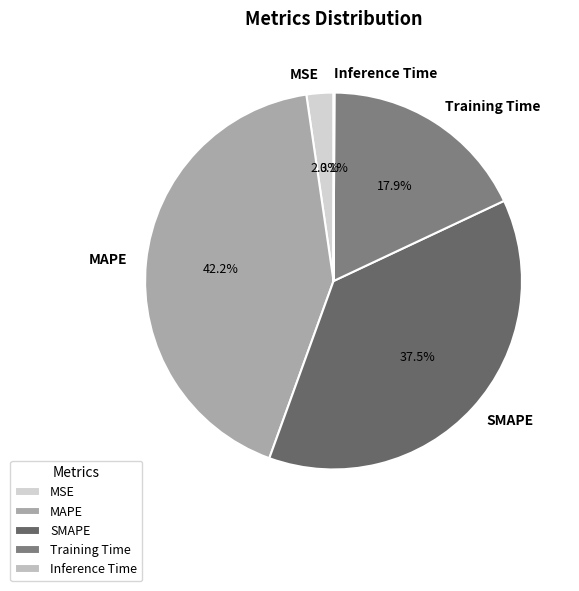

Which slice is the largest?

MAPE